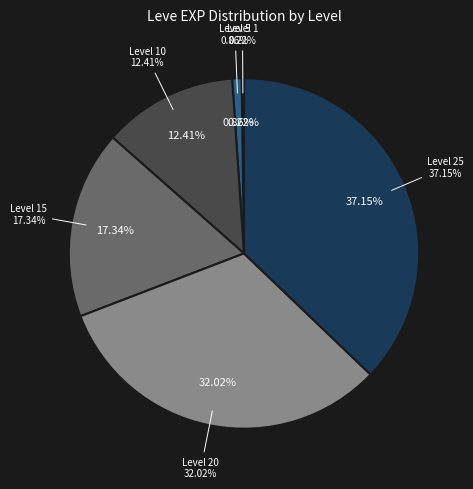

Is there a majority slice in this chart?

No